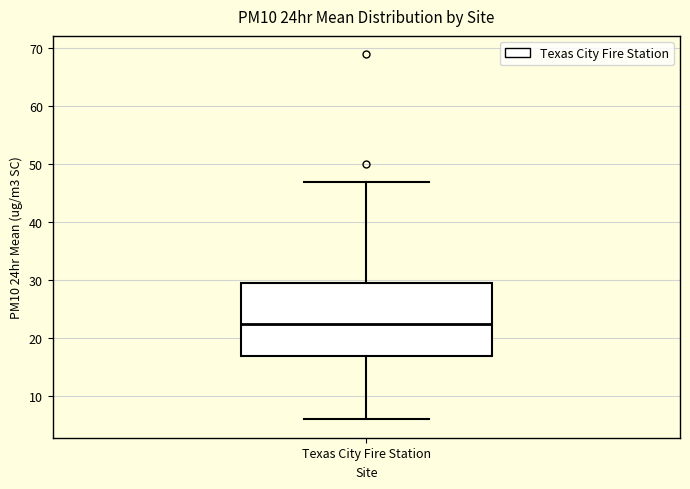

Read this box plot against the y-axis: the position of the median line, the range covered by the box, and the ends of both whiskers. The values are not printed on the chart, so give them approximately, as read against the axis.

median 23, box 17 to 30, whiskers 6 to 47